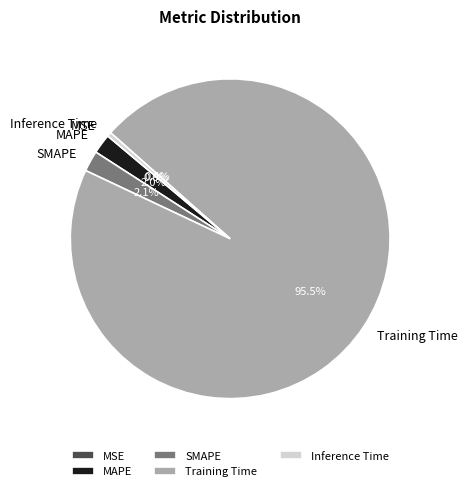

What portion of the pie excludes Training Time?

4.5%